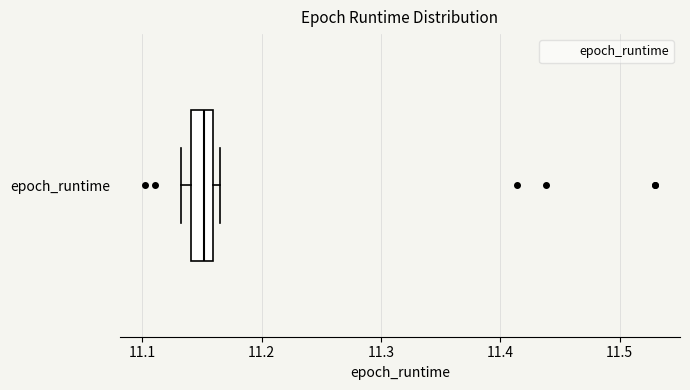

Transcribe this box plot: give where the median line is, the range the box spans, and where the two whiskers end, as read against the x-axis. The values are not printed on the chart, so give them approximately, as read against the axis.

median 11.15, box 11.14 to 11.16, whiskers 11.13 to 11.16 (just right of the box's right edge)